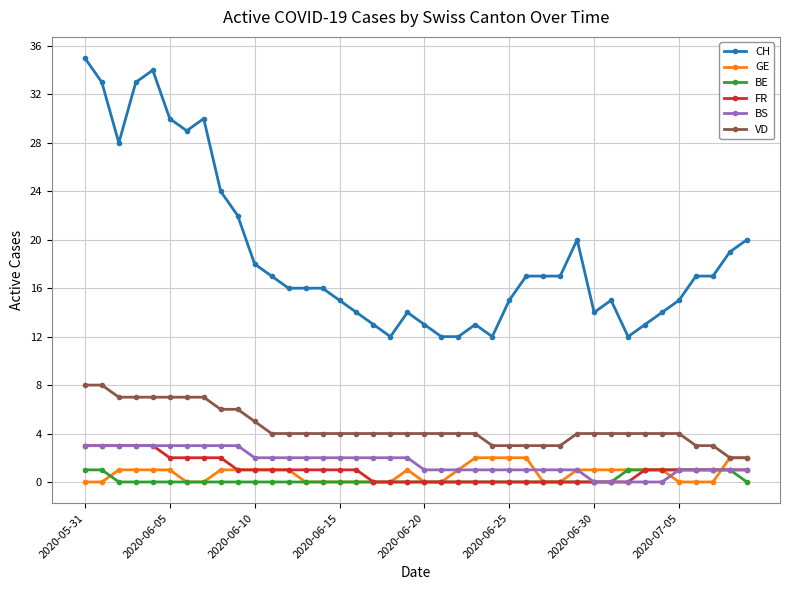

What is the value of the BS point at the 40th from the left?

1